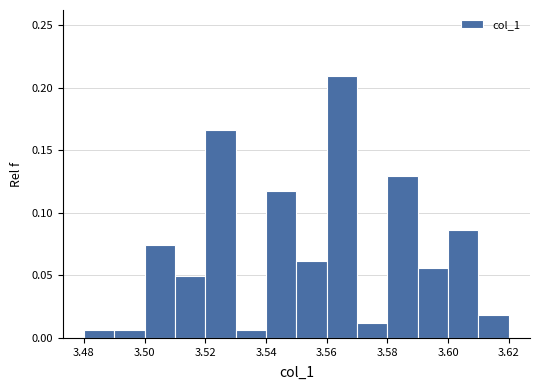

What is the height of the bar covering 3.60 to 3.61 on the x-axis? The values are not printed on the chart, so give them approximately, as read against the axis.

0.085